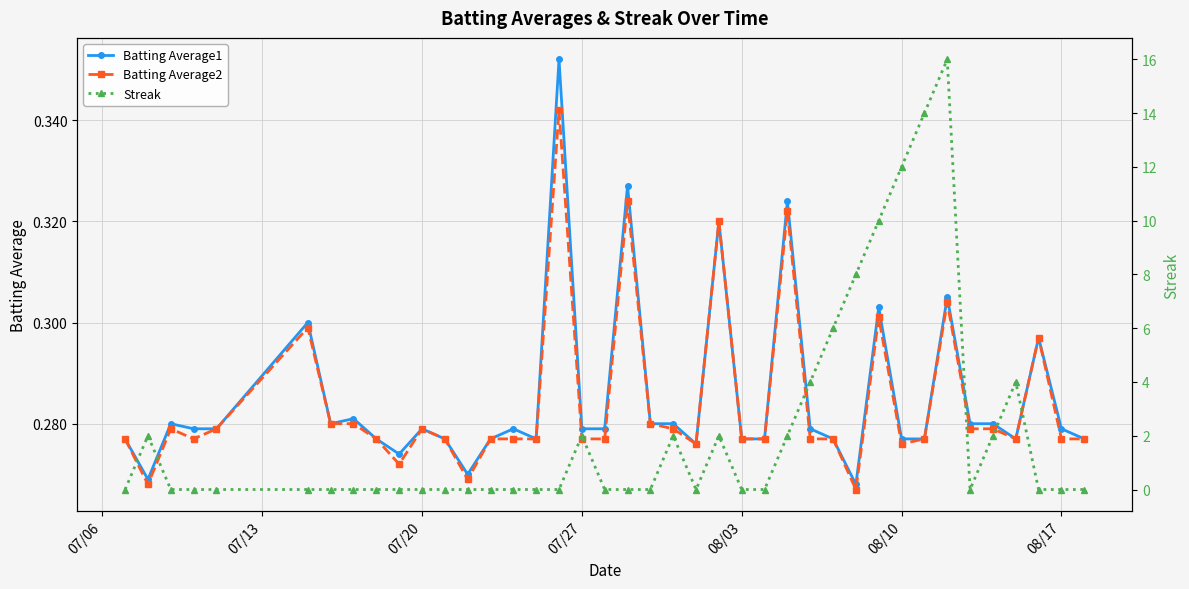

True or false: Batting Average2 has more than 2 points higher than both neighbors.

True